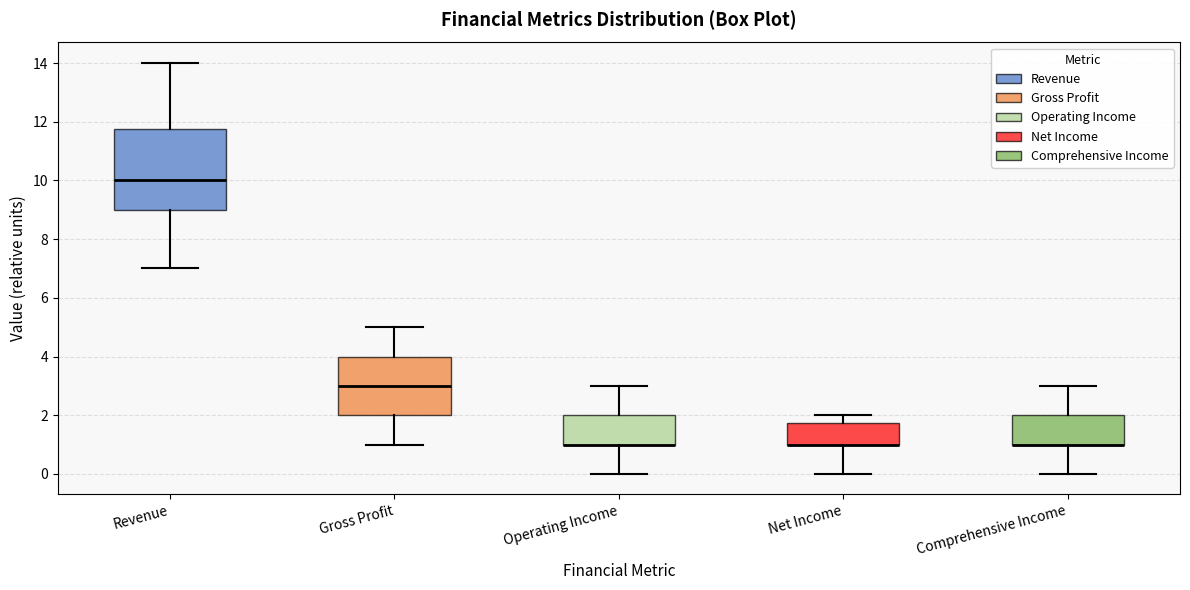

Reading left to right, read every box against the y-axis: the position of its median line, the range the box covers, and the ends of its whiskers. The values are not printed on the chart, so give them approximately, as read against the axis.

Revenue: median 10.0, box 9.0 to 11.8, whiskers 7.0 to 14.0
Gross Profit: median 3.0, box 2.0 to 4.0, whiskers 1.0 to 5.0
Operating Income: median 1.0 (drawn on the box's lower edge), box 1.0 to 2.0, whiskers 0.0 to 3.0
Net Income: median 1.0 (drawn on the box's lower edge), box 1.0 to 1.8, whiskers 0.0 to 2.0
Comprehensive Income: median 1.0 (drawn on the box's lower edge), box 1.0 to 2.0, whiskers 0.0 to 3.0